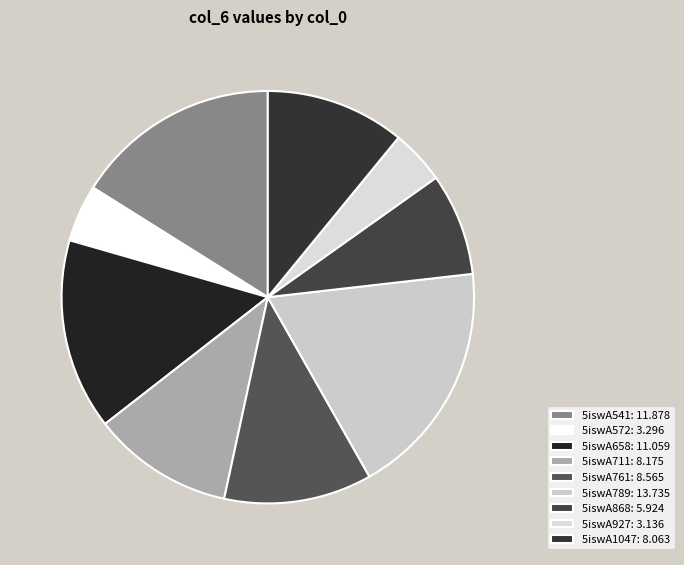

Is there any slice that represents more than half of the pie?

No